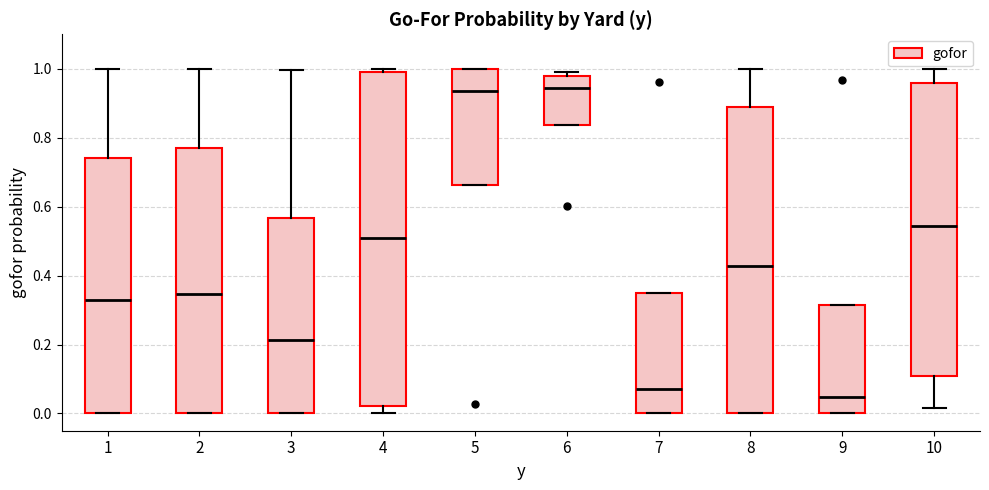

Where is the upper edge of the box at x = 8 on the y-axis? The values are not printed on the chart, so give them approximately, as read against the axis.

0.88